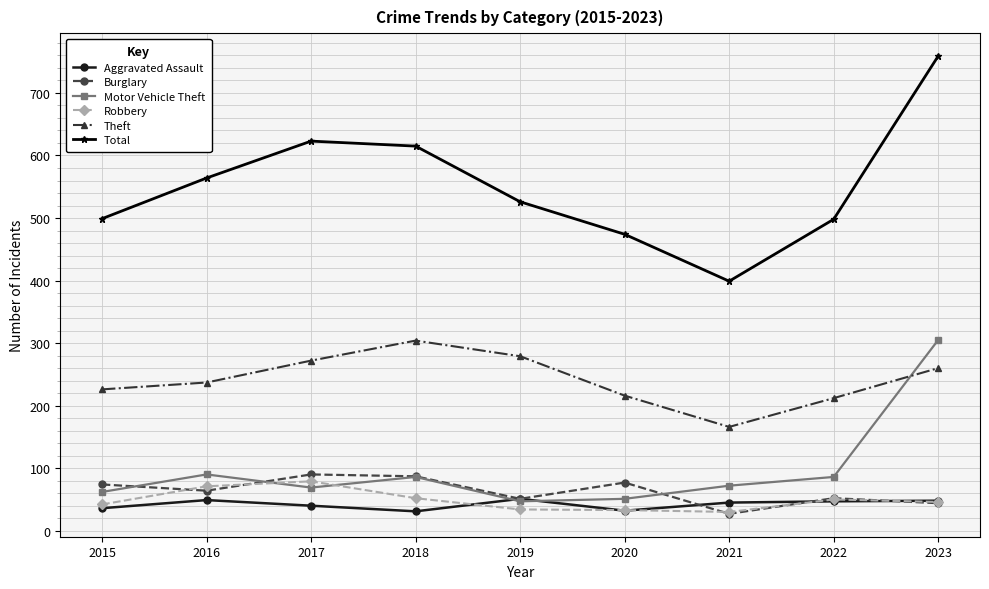

At which category does the chart reach its peak across all series?

2023